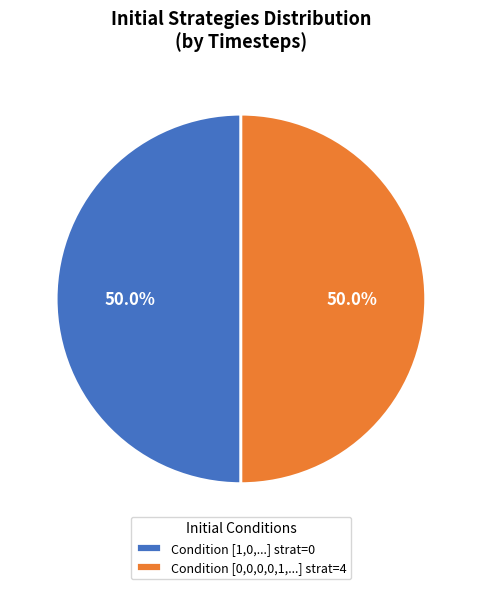

How much of the chart is everything except Condition [1,0,...] strat=0?

50.0%